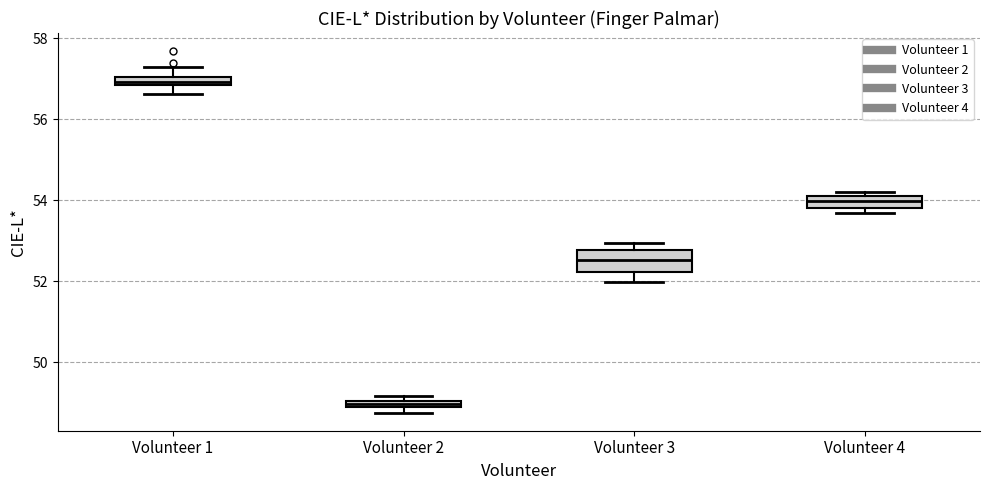

Which box has the highest median line?

Volunteer 1